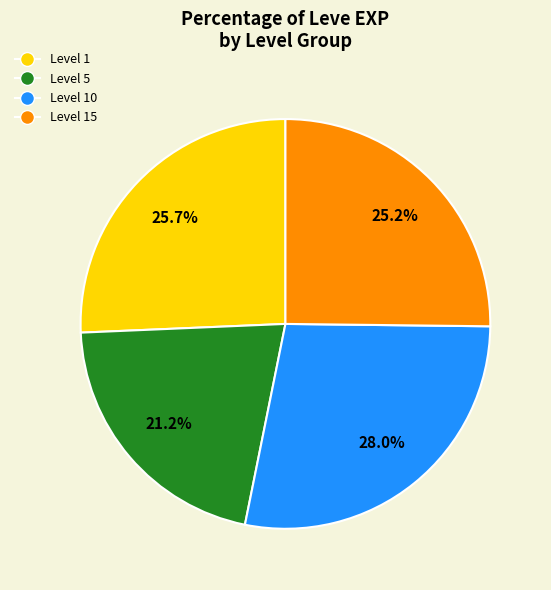

Does any single category account for the majority?

No